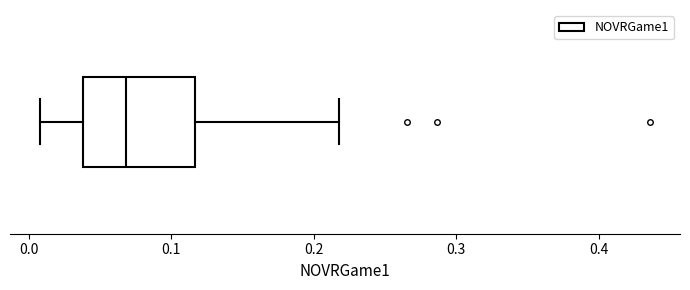

Transcribe this box plot: give where the median line is, the range the box spans, and where the two whiskers end, as read against the x-axis. The values are not printed on the chart, so give them approximately, as read against the axis.

median 0.07, box 0.04 to 0.12, whiskers 0.01 to 0.22